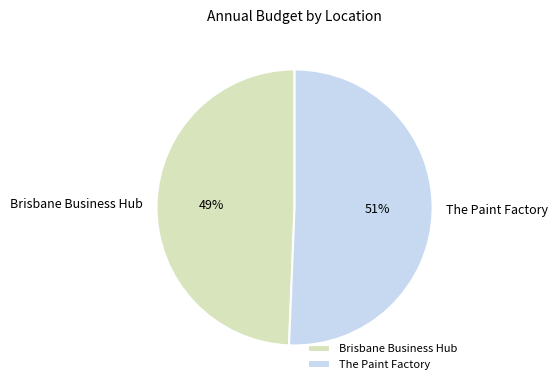

Rank the categories by value from highest to lowest.

The Paint Factory, Brisbane Business Hub